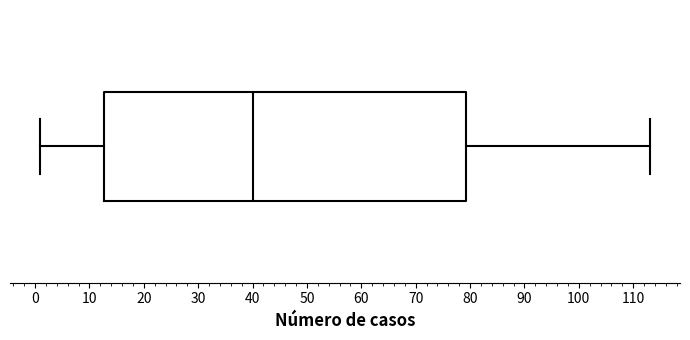

Read this box plot against the x-axis: the position of the median line, the range covered by the box, and the ends of both whiskers. The values are not printed on the chart, so give them approximately, as read against the axis.

median 40, box 13 to 79, whiskers 1 to 113